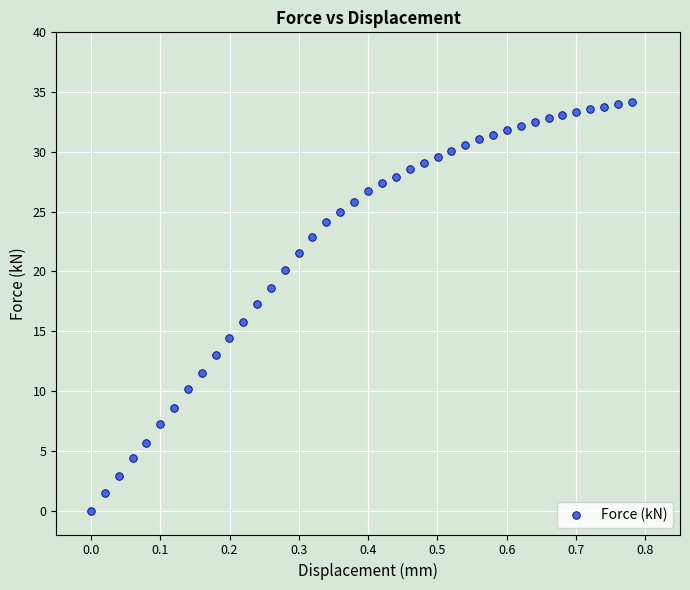

What is the range of Y values (max minus min)?

34.2